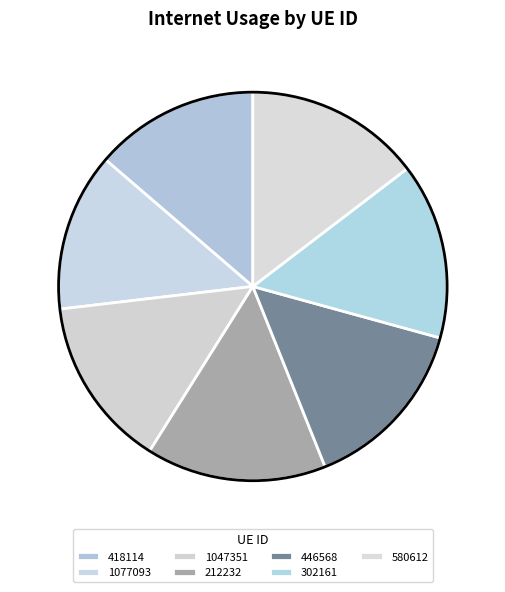

Is there a majority slice in this chart?

No